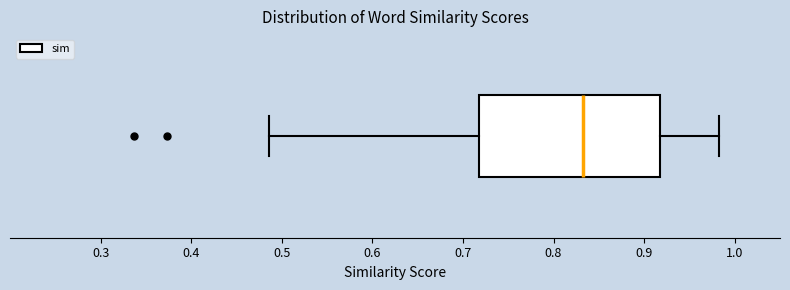

Transcribe this box plot: give where the median line is, the range the box spans, and where the two whiskers end, as read against the x-axis. The values are not printed on the chart, so give them approximately, as read against the axis.

median 0.83, box 0.72 to 0.92, whiskers 0.49 to 0.98